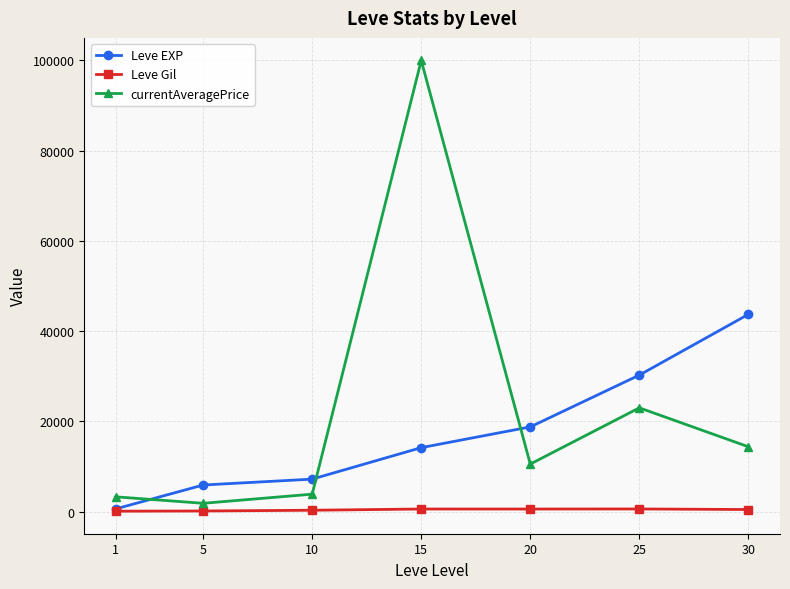

What is the value of the currentAveragePrice point at the 2nd from the left?

1858.0